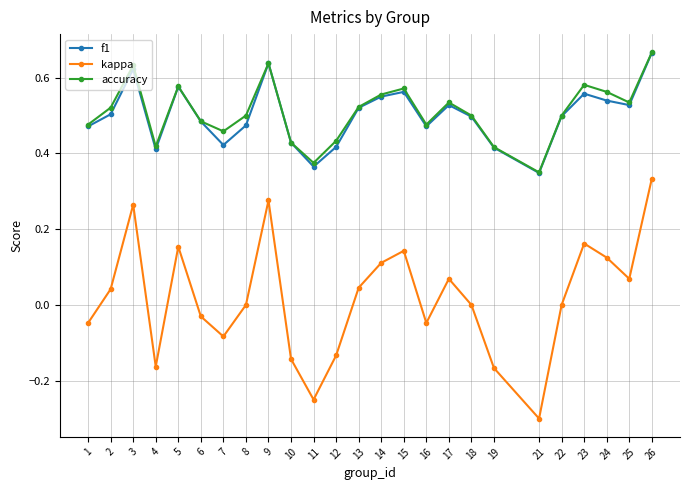

The f1 series shows 0.2 at 12. True or false?

False